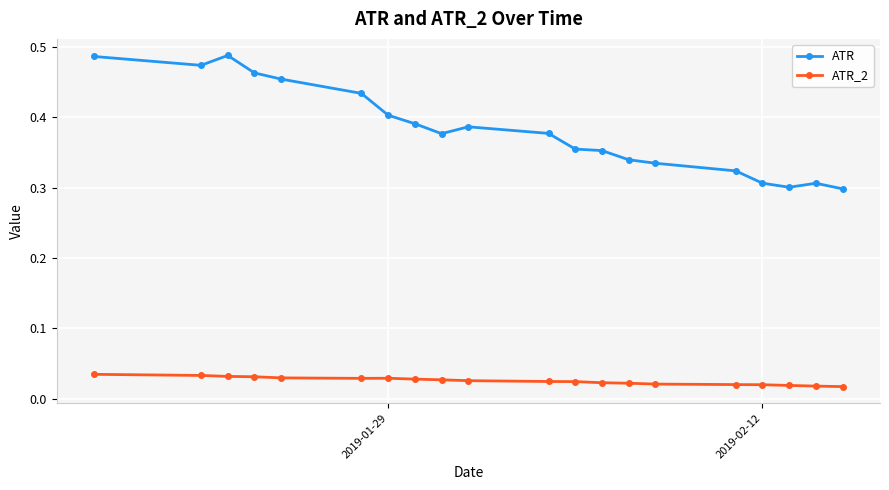

Rank the series by their maximum value, from lowest to highest.

ATR_2, ATR